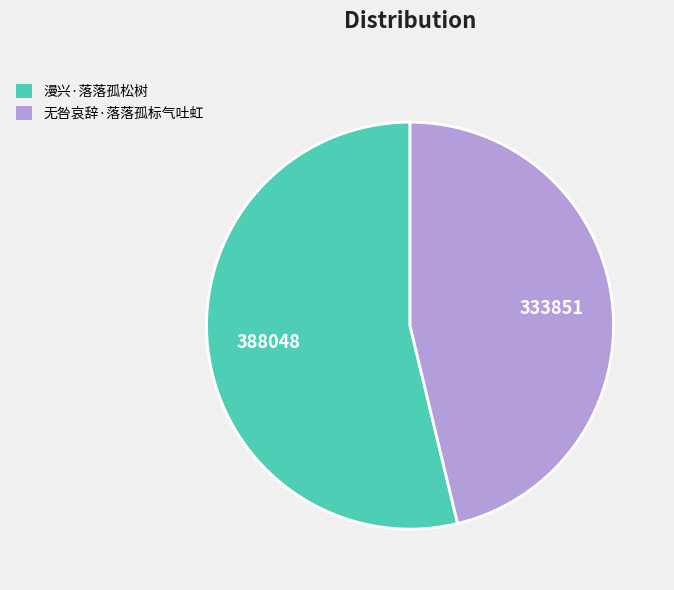

Does 漫兴·落落孤松树 account for over 50% of the chart?

Yes